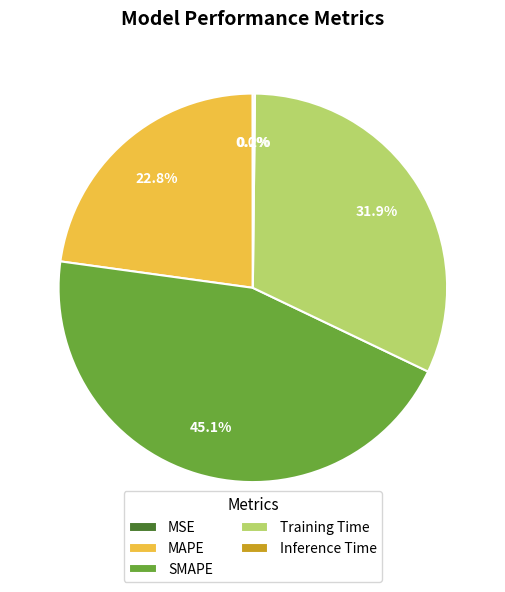

Which has a higher value, Training Time or MAPE?

Training Time